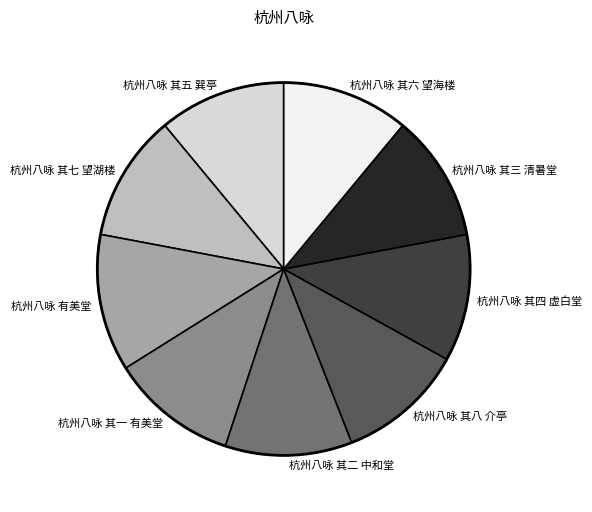

Which slice is the largest?

杭州八咏 有美堂